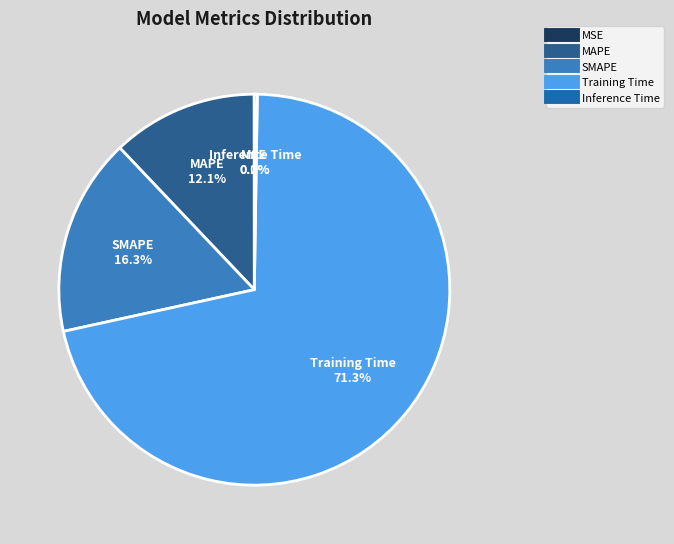

What percentage is the SMAPE slice, to the nearest percent?

16%